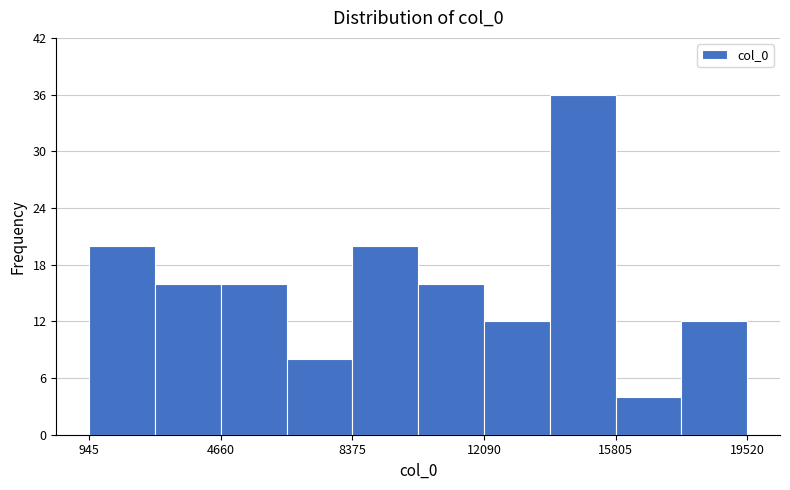

Read against the x-axis, roughly where is the centre of the tallest bar?

15000